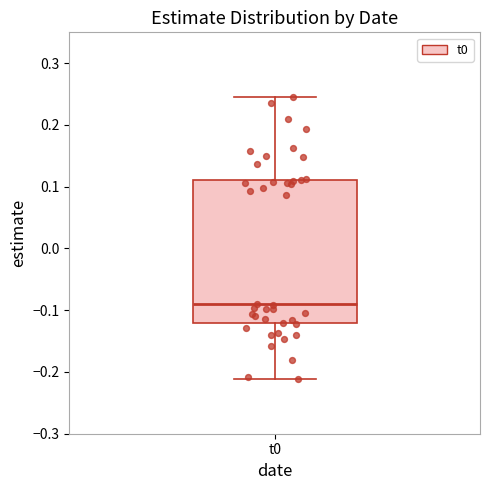

Transcribe this box plot: give where the median line is, the range the box spans, and where the two whiskers end, as read against the y-axis. The values are not printed on the chart, so give them approximately, as read against the axis.

median -0.09, box -0.12 to 0.11, whiskers -0.21 to 0.25